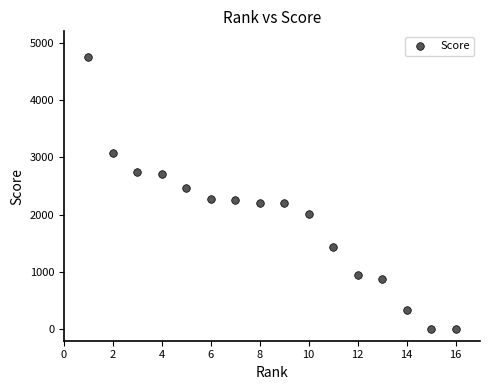

What is the range of Y values (max minus min)?

4750